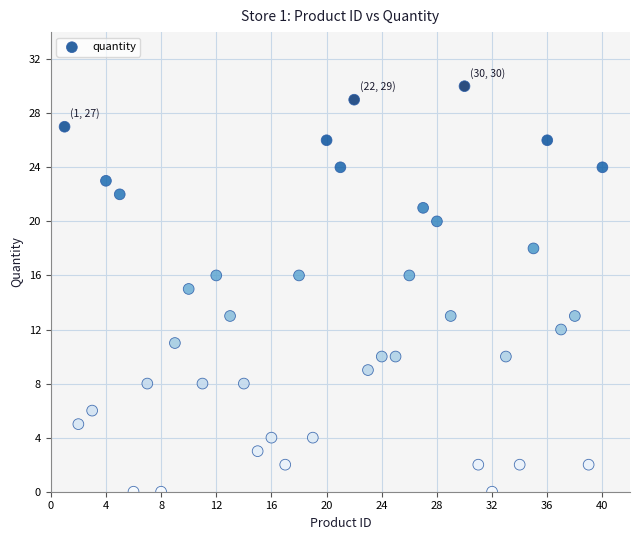

What is the range of Y values (max minus min)?

30